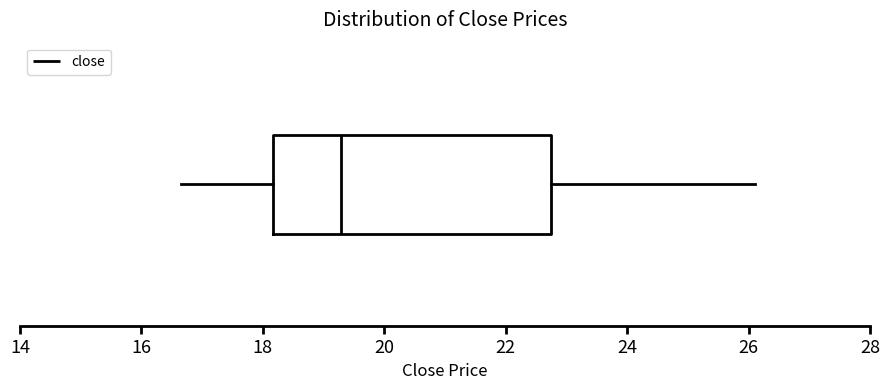

Read this box plot against the x-axis: the position of the median line, the range covered by the box, and the ends of both whiskers. The values are not printed on the chart, so give them approximately, as read against the axis.

median 19.2, box 18.2 to 22.8, whiskers 16.6 to 26.2